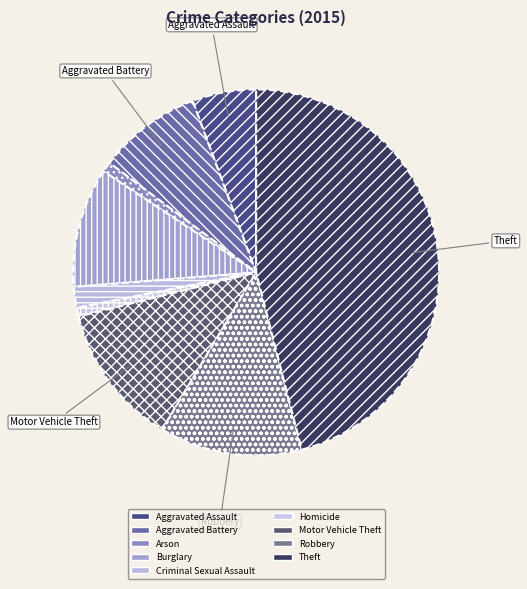

How many segments does this pie chart have?

9